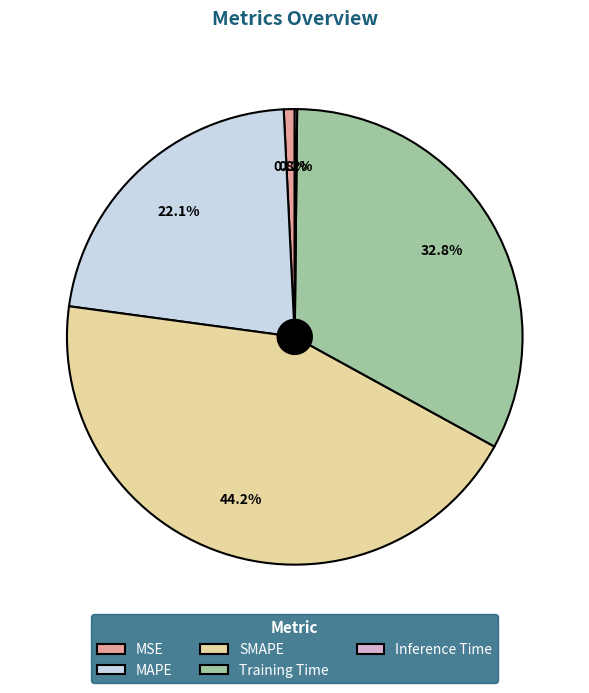

Combined, do SMAPE and MSE account for over 50%?

No